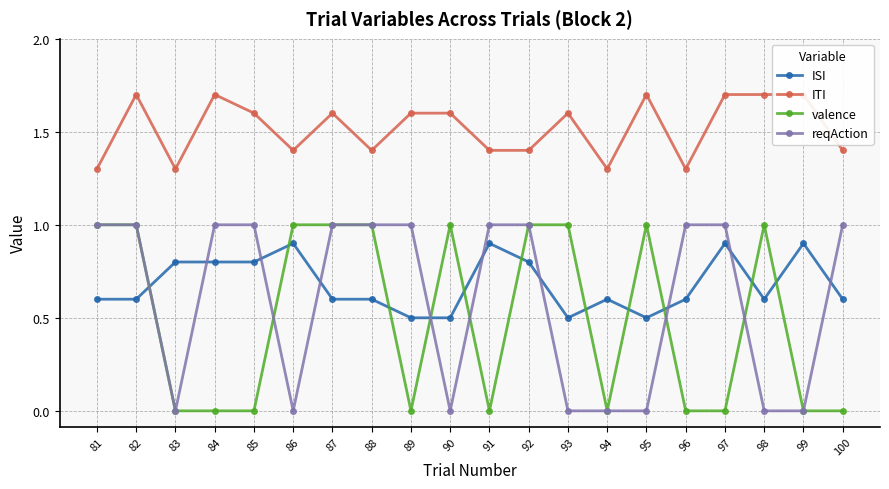

Does the chart display data point markers on the line(s)?

Yes